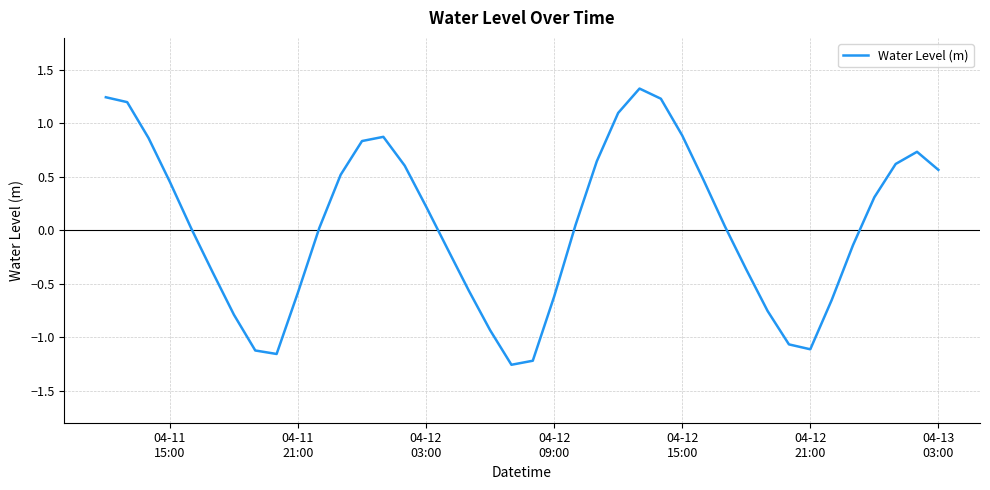

True or false: the data has more than 1 interior local peaks.

True